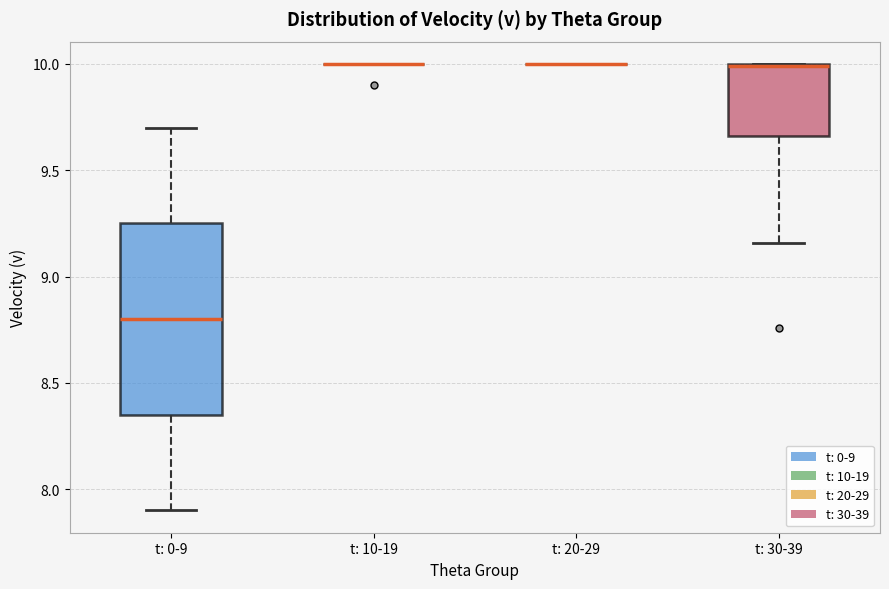

Reading left to right, transcribe this box plot: for each box, give where its median line is, the range the box spans, and where its two whiskers end, as read against the y-axis. The values are not printed on the chart, so give them approximately, as read against the axis.

t: 0-9: median 8.80, box 8.35 to 9.25, whiskers 7.90 to 9.70
t: 10-19: box collapsed to a line at 10.00, whiskers 10.00 to 10.00
t: 20-29: box collapsed to a line at 10.00, whiskers 10.00 to 10.00
t: 30-39: median 10.00, box 9.65 to 10.00, whiskers 9.15 to 10.00